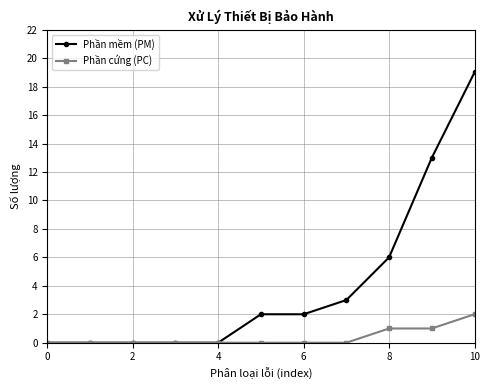

Rank the series by their maximum value, from highest to lowest.

Phần mềm (PM), Phần cứng (PC)